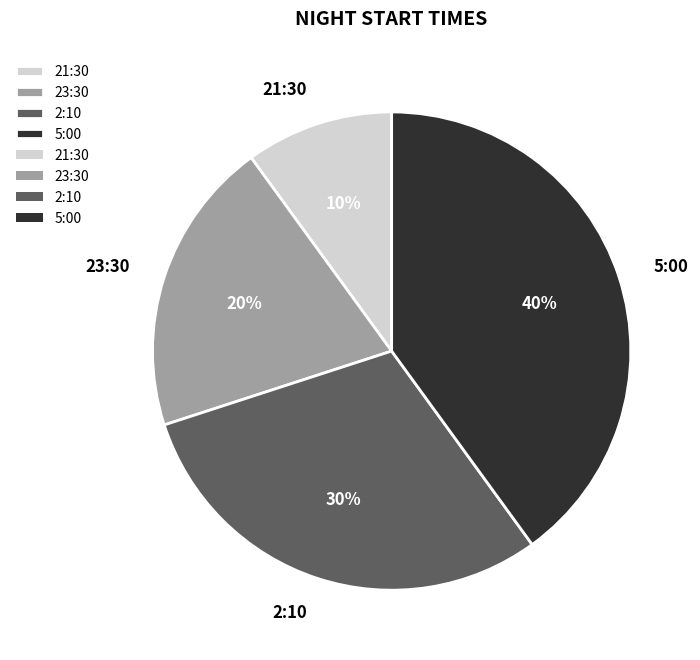

True or false: 5:00 accounts for 40% of the total.

True